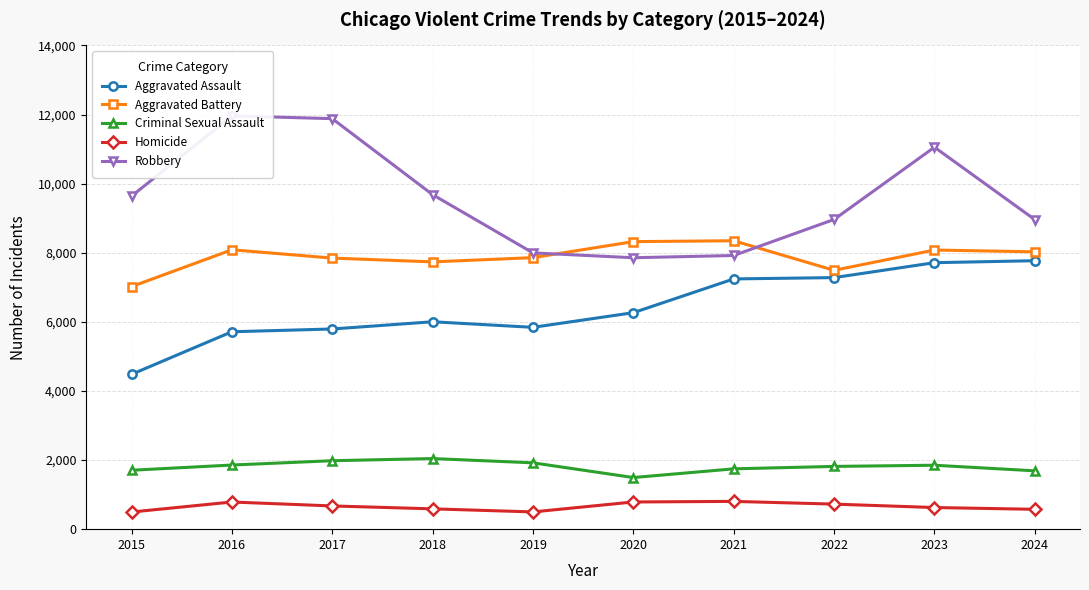

What is the difference between the Aggravated Assault values at 2021 and 2017?

1449